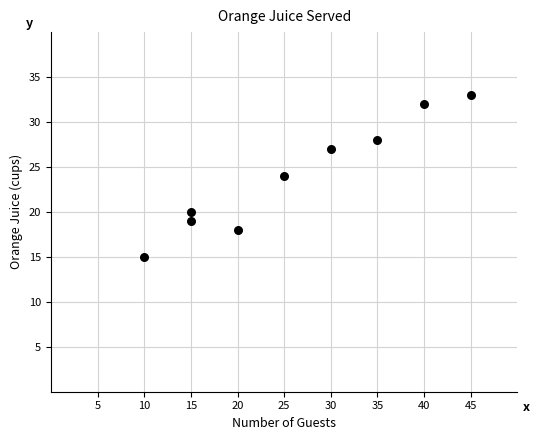

What is the range of Y values (max minus min)?

18